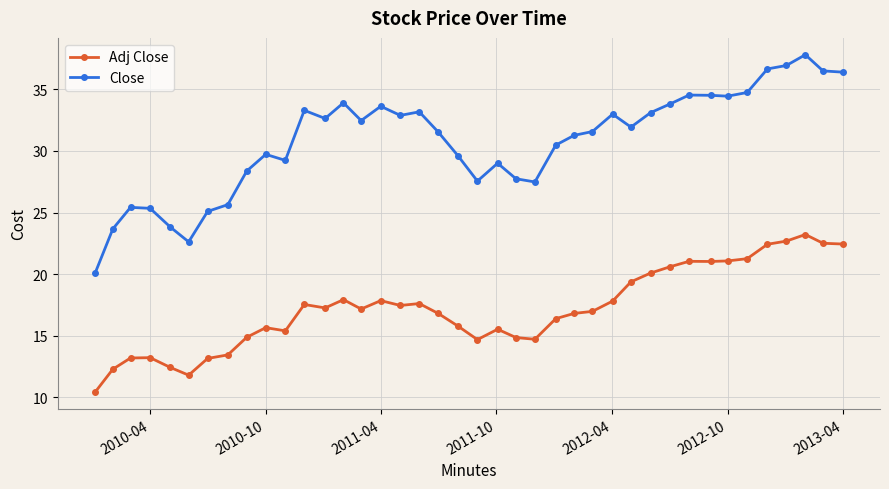

What is the average value of the Adj Close series?

17.2